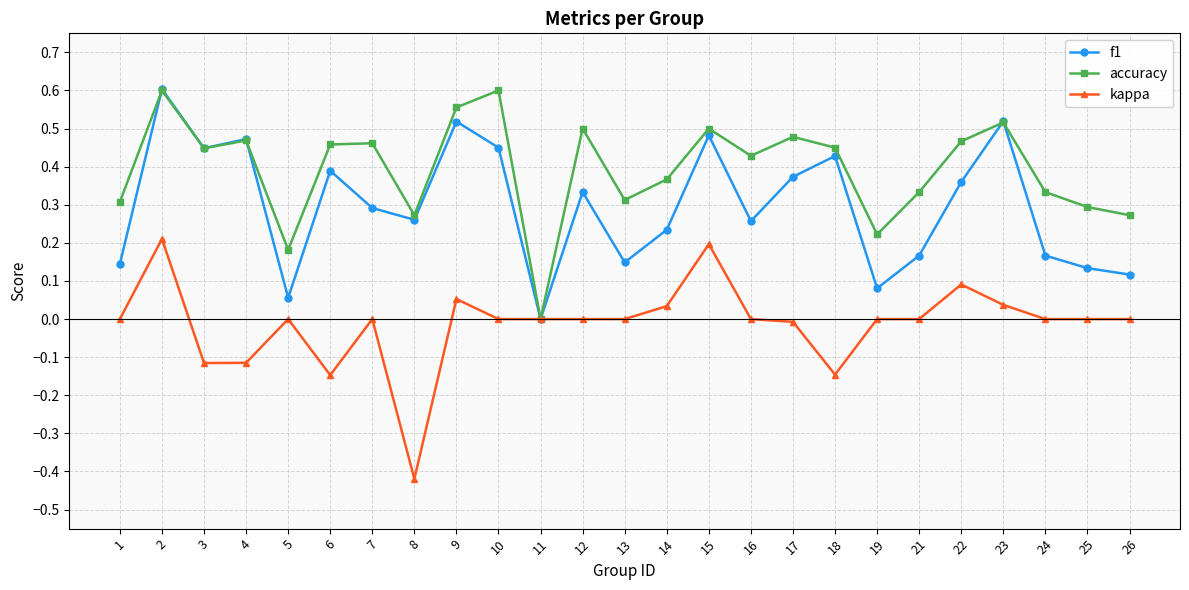

Does the chart have visible grid lines?

Yes